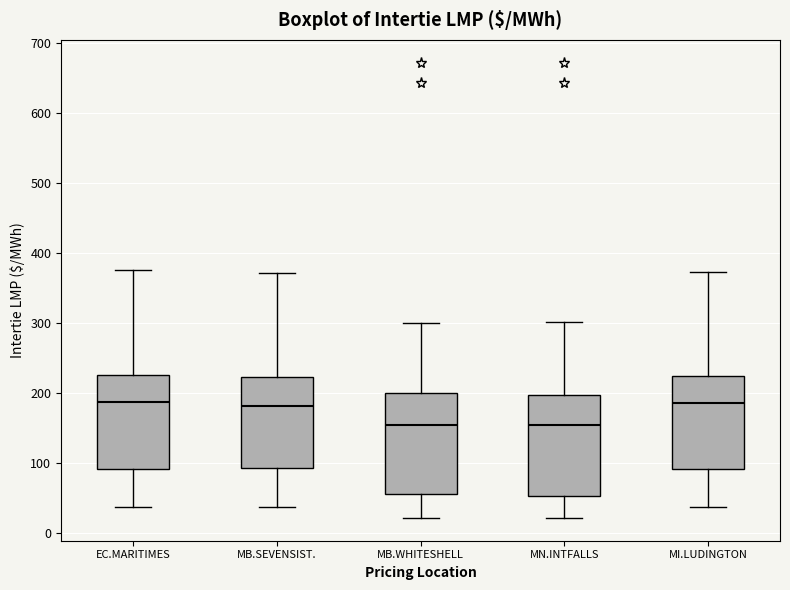

Where does the median line of the box for MB.WHITESHELL sit on the y-axis? The values are not printed on the chart, so give them approximately, as read against the axis.

160